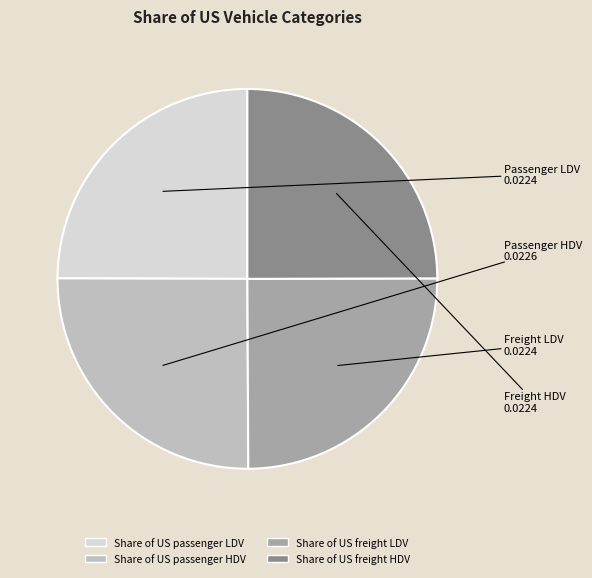

True or false: Share of US passenger LDV accounts for 13% of the total.

False